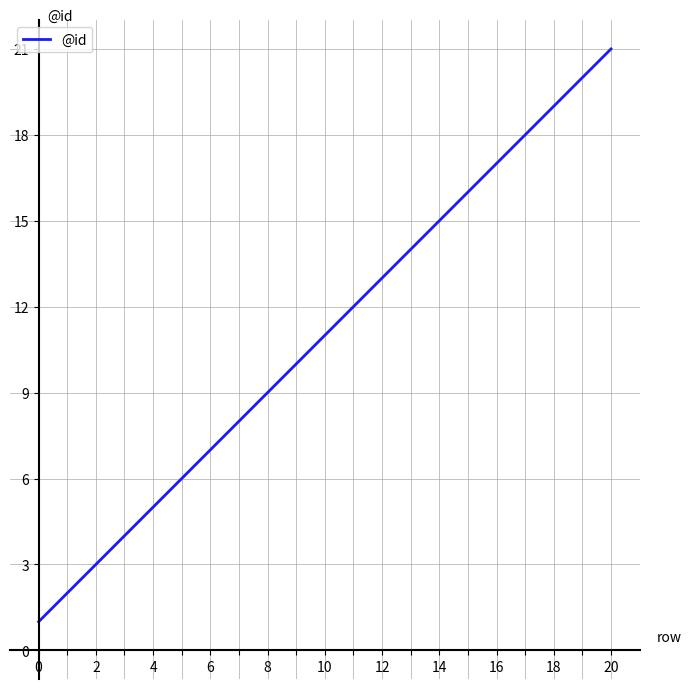

Reading left to right, extract all data points from this chart.

1	2	3	4	5	6	7	8	9	10	11	12	13	14	15	16	17	18	19	20	21